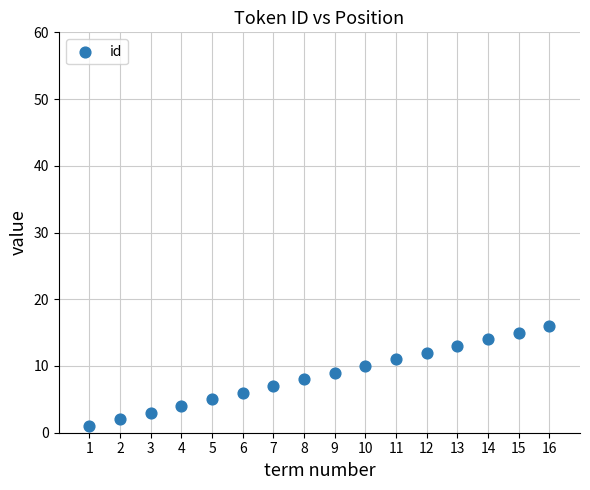

What is the range of X values (max minus min)?

15